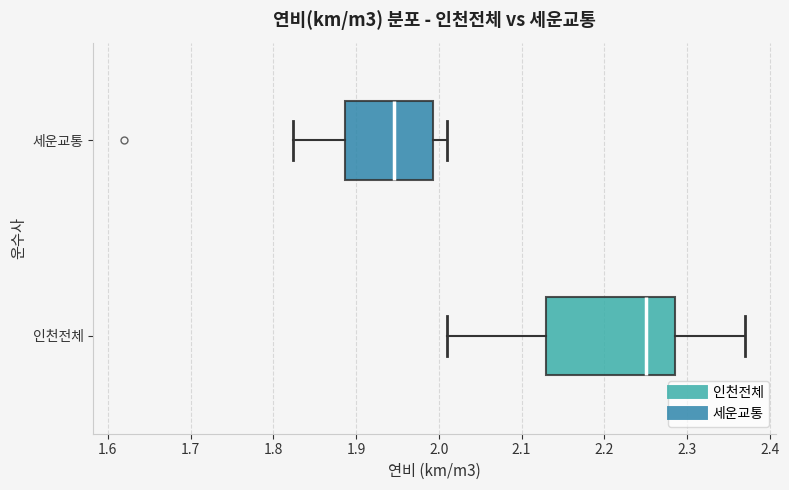

Reading bottom to top, read every box against the x-axis: the position of its median line, the range the box covers, and the ends of its whiskers. The values are not printed on the chart, so give them approximately, as read against the axis.

인천전체: median 2.25, box 2.13 to 2.29, whiskers 2.01 to 2.37
세운교통: median 1.95, box 1.89 to 1.99, whiskers 1.82 to 2.01